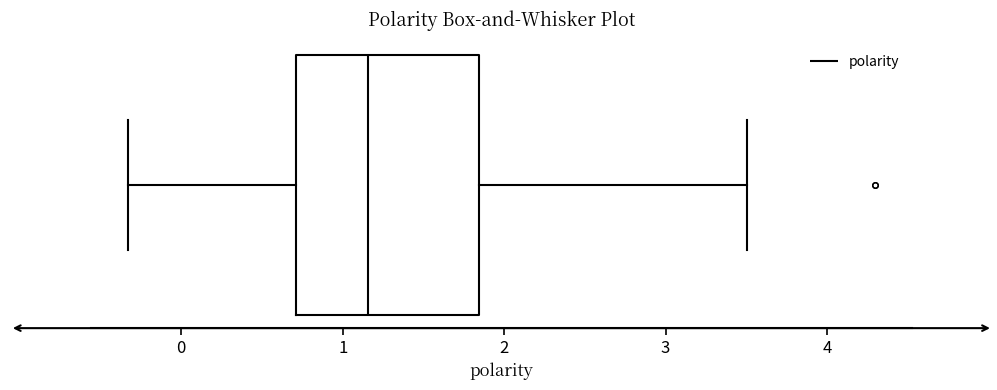

Transcribe this box plot: give where the median line is, the range the box spans, and where the two whiskers end, as read against the x-axis. The values are not printed on the chart, so give them approximately, as read against the axis.

median 1.2, box 0.7 to 1.8, whiskers -0.3 to 3.5